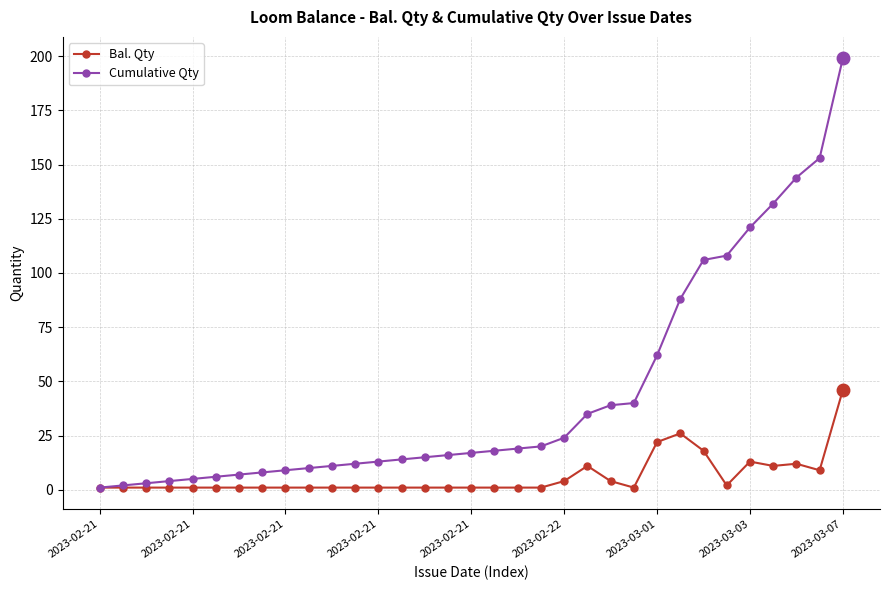

At how many categories does at least one series exceed 137?

3